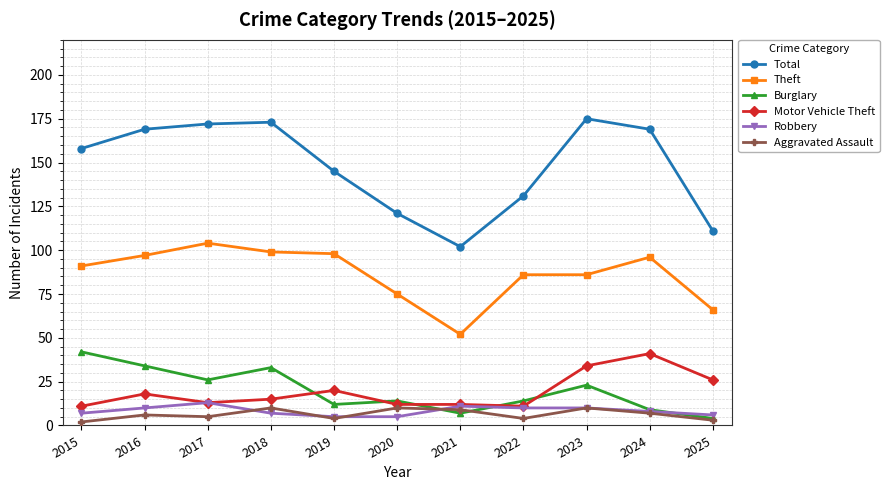

Where is Theft nearest to the value 78?

2020